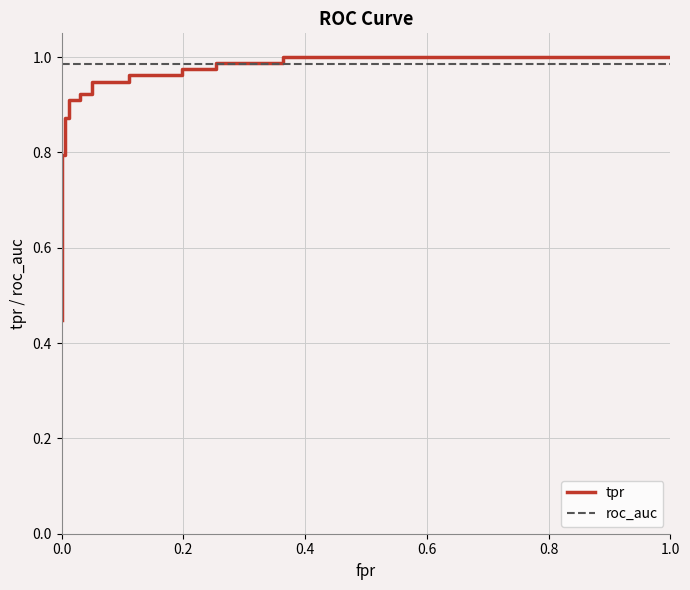

How many times do roc_auc and tpr cross each other?

1